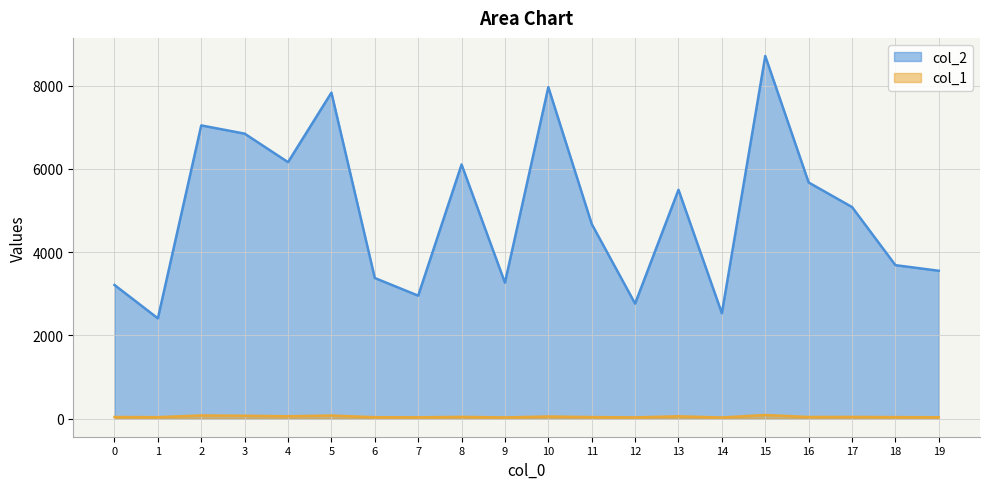

True or false: col_2 has a value of 2953 at 7.

True